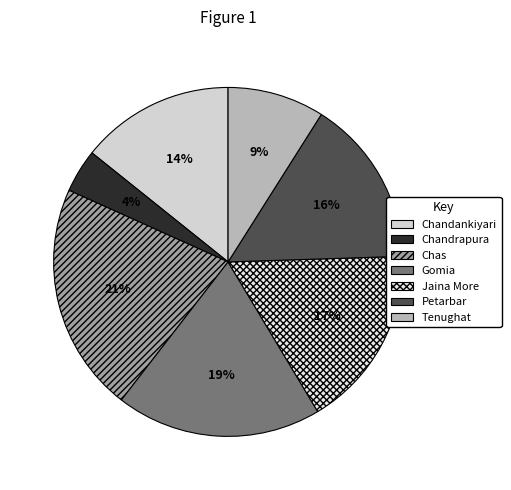

How many segments does this pie chart have?

7